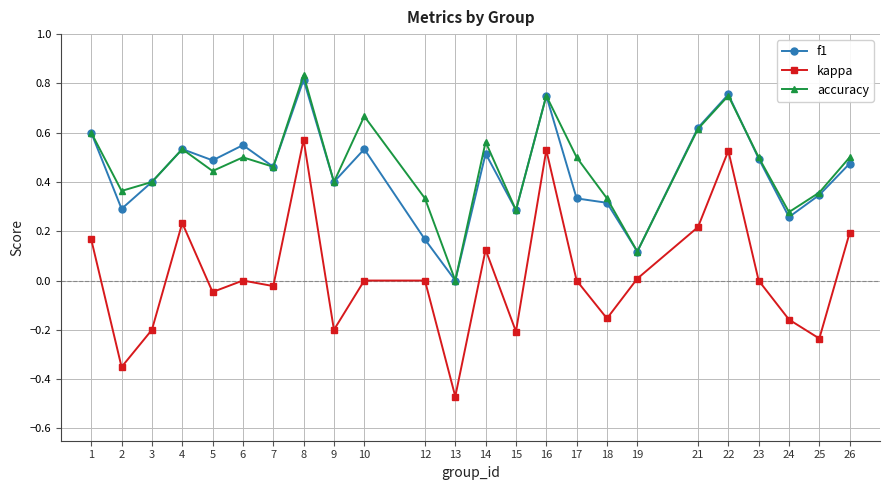

True or false: f1 and kappa intersect in this chart.

False